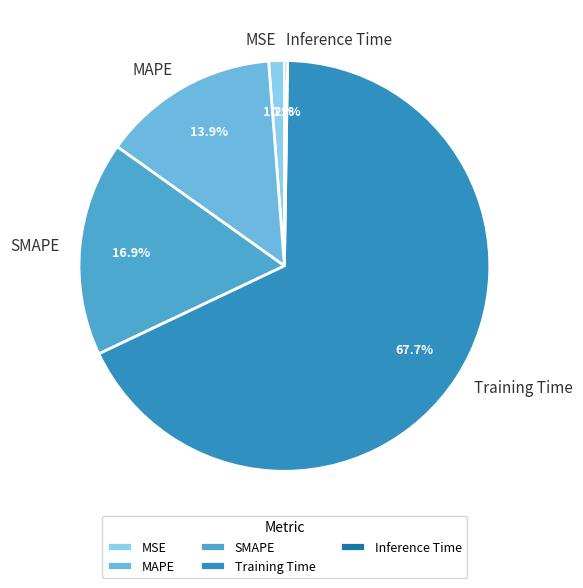

What percentage is the MAPE slice, to the nearest percent?

14%